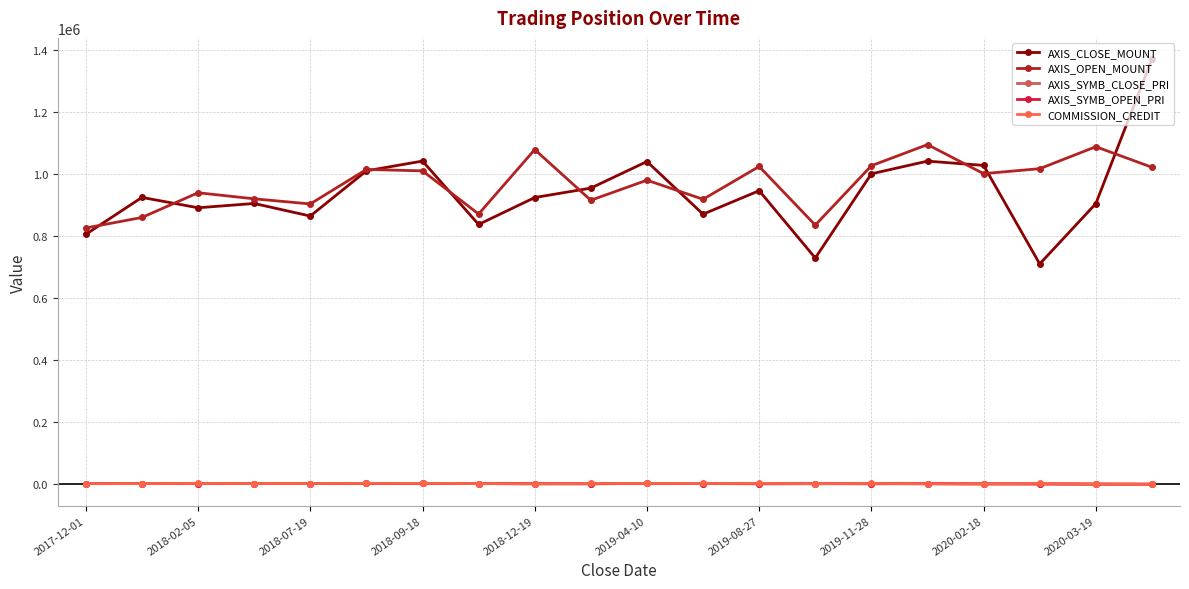

What is the greatest value displayed?

1369000